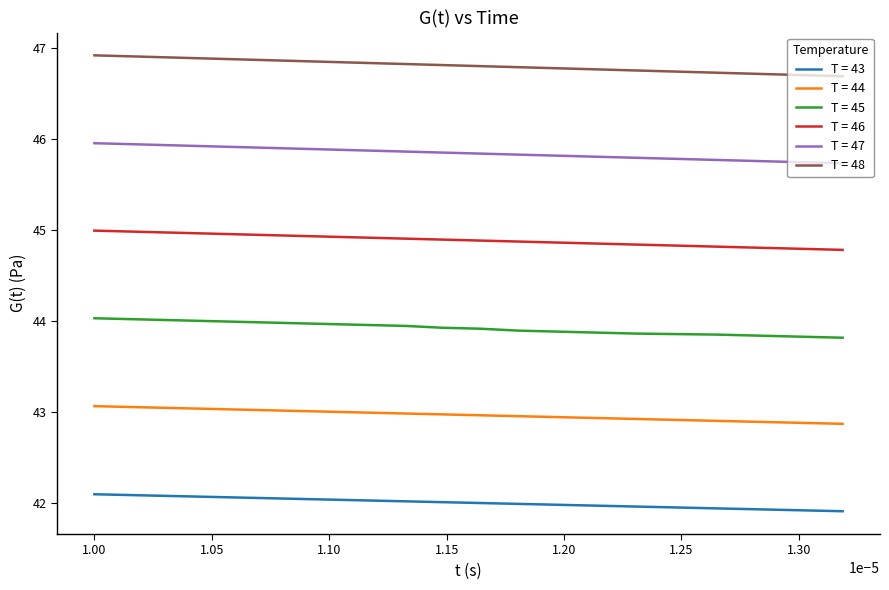

What is the difference between the second highest and minimum values in the T = 48 series?

0.2